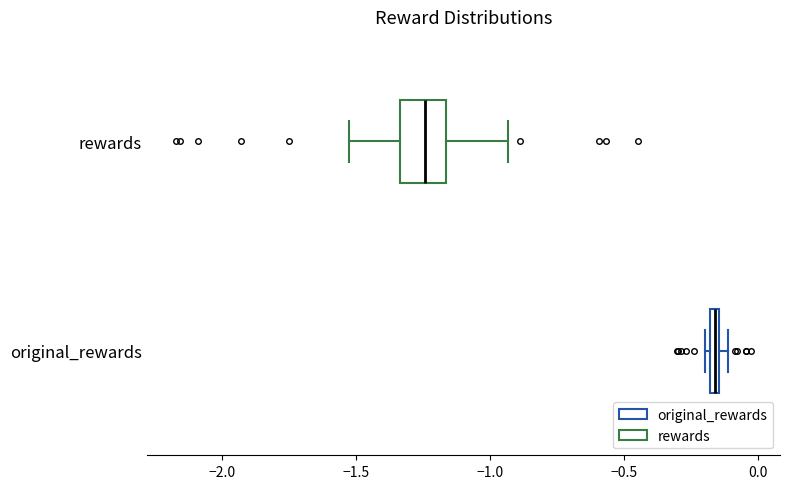

Which box is the widest, from its left edge to its right edge?

rewards